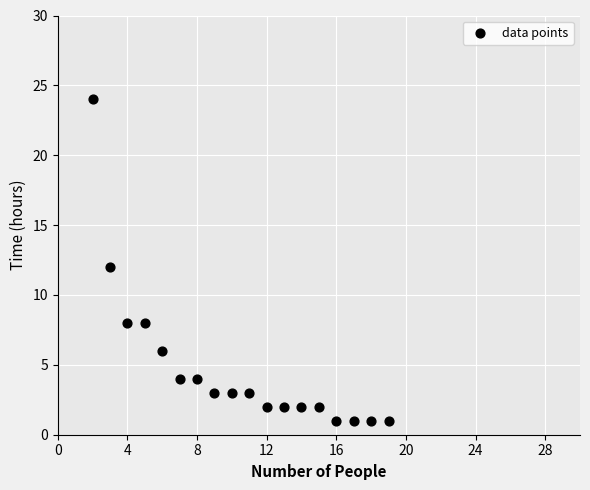

What is the range of Y values (max minus min)?

23